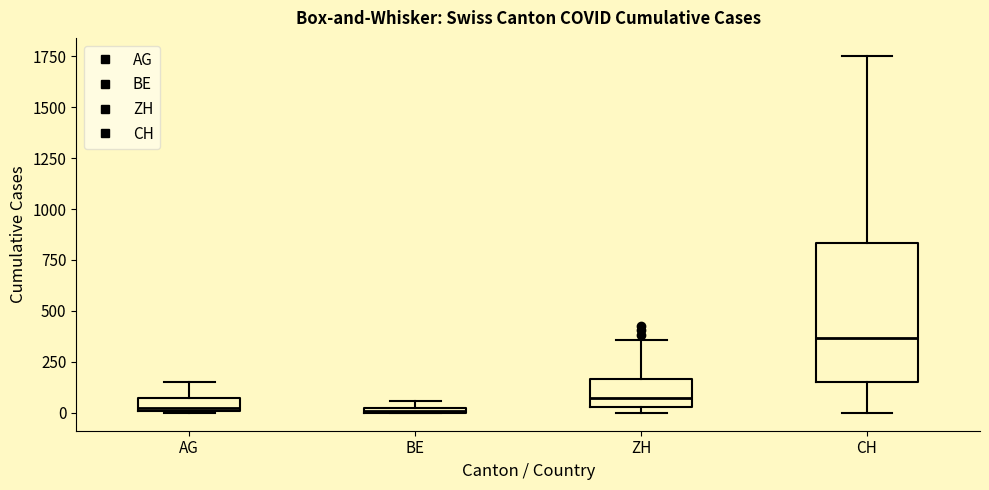

Which box's median line is the highest?

CH